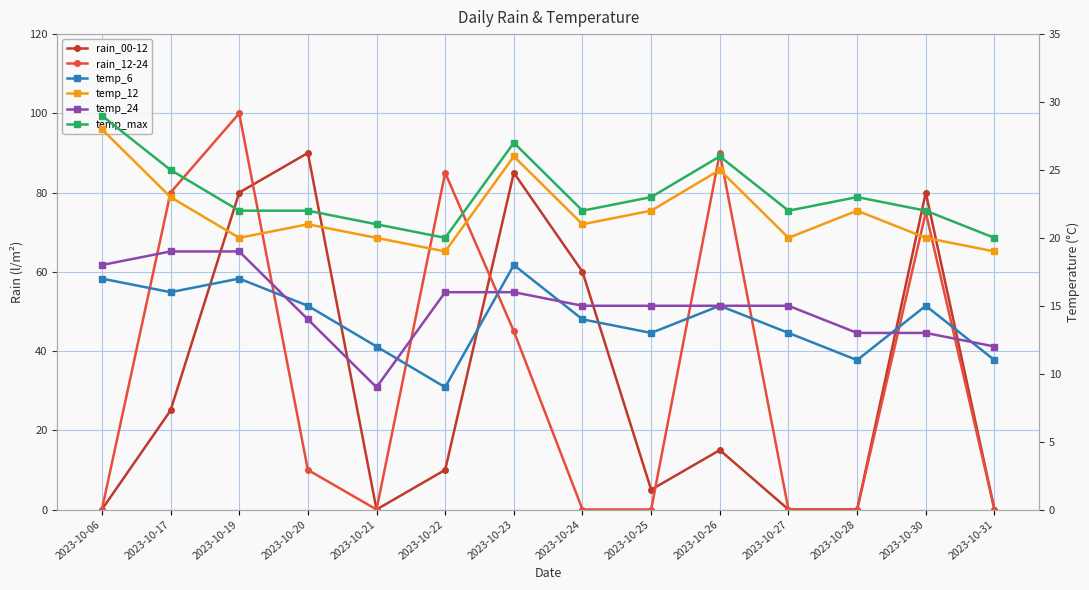

How many interior local valleys does the temp_24 series have?

1